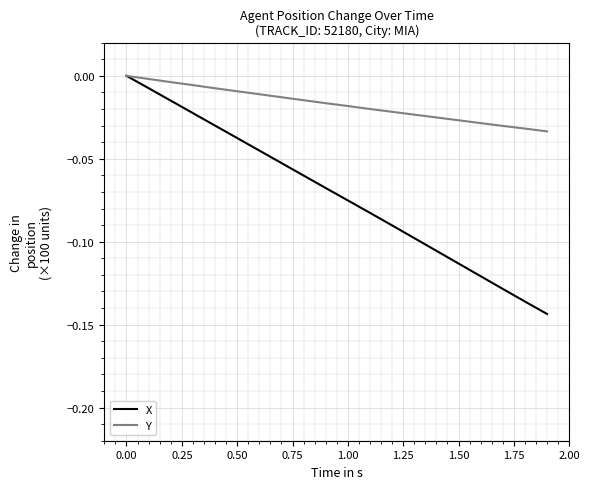

Rank the series by their average value, from highest to lowest.

Y, X